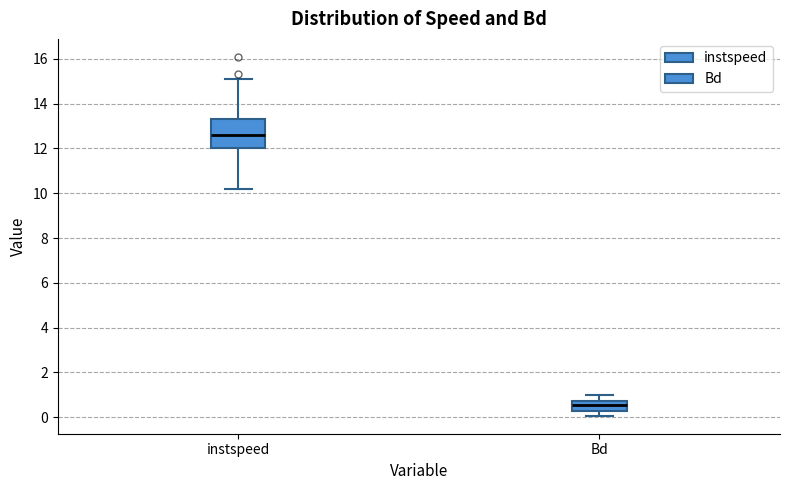

Which box is the tallest, from its lower edge to its upper edge?

instspeed